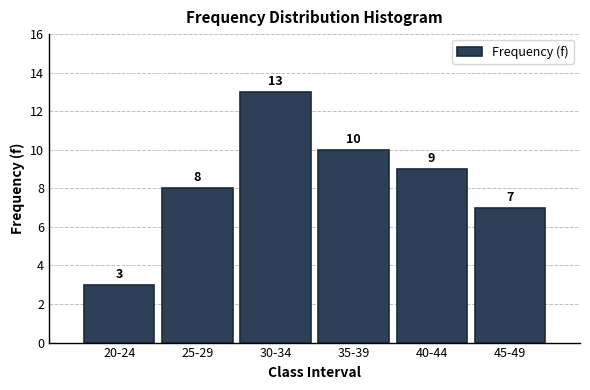

Reading left to right, list all the values displayed in this chart.

20-24=3	25-29=8	30-34=13	35-39=10	40-44=9	45-49=7